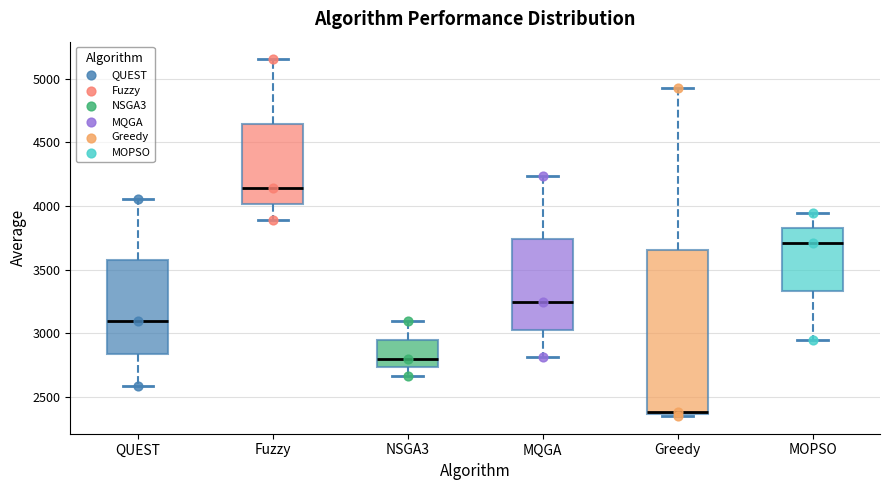

Which box has the lowest median line?

Greedy